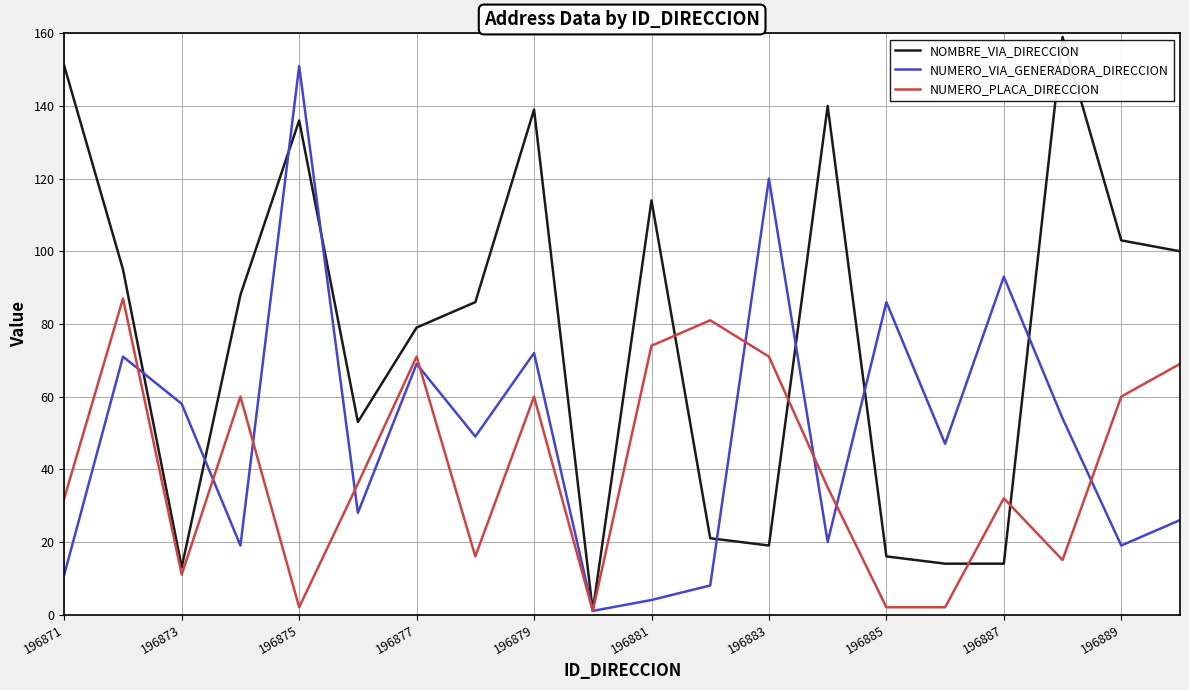

How many interior local peaks does the NOMBRE_VIA_DIRECCION series have?

5